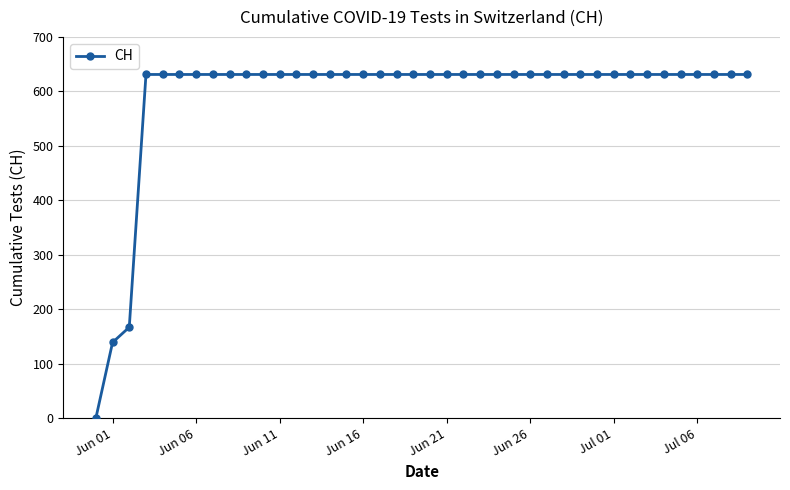

What is the sum of all values?

23653